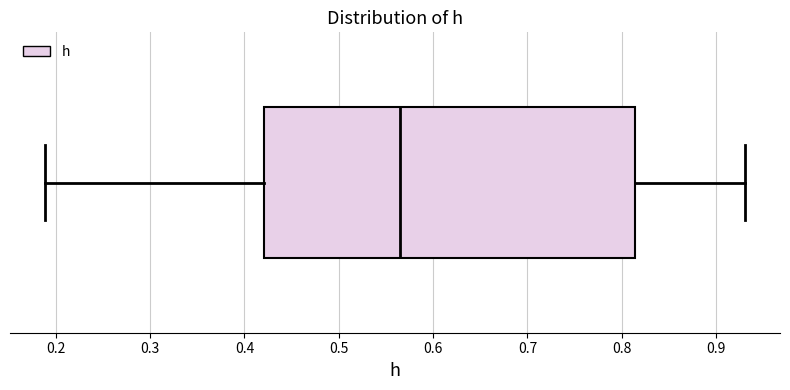

Read this box plot against the x-axis: the position of the median line, the range covered by the box, and the ends of both whiskers. The values are not printed on the chart, so give them approximately, as read against the axis.

median 0.56, box 0.42 to 0.81, whiskers 0.19 to 0.93